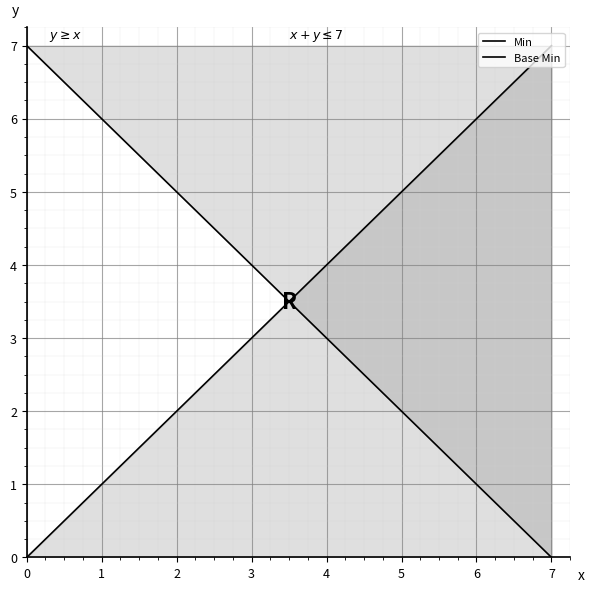

At which label does Min reach its peak?

7